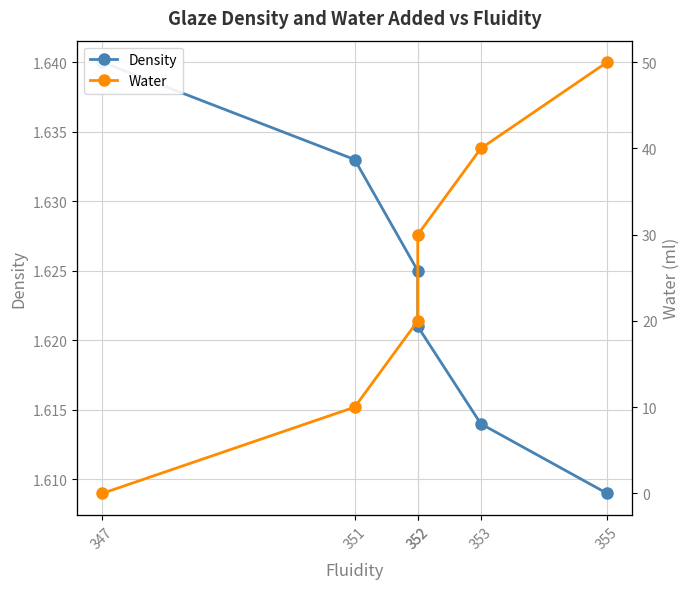

Rank the series at 353 from lowest to highest value.

Density, Water